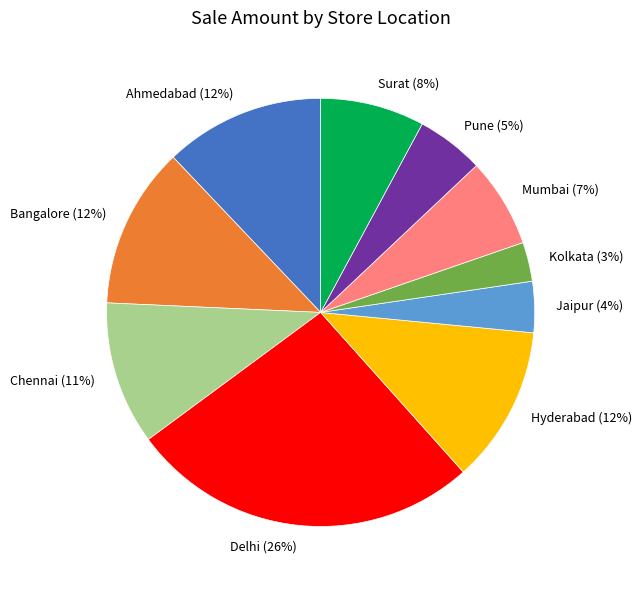

To the nearest percent, what portion does Jaipur represent?

4%